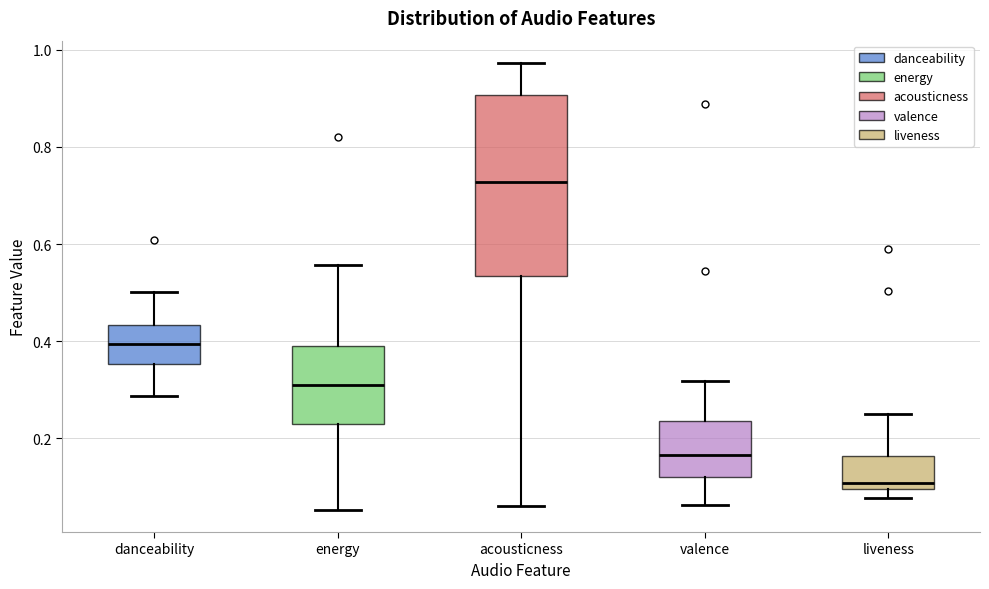

Where does the upper whisker of the box for acousticness end on the y-axis? The values are not printed on the chart, so give them approximately, as read against the axis.

0.98